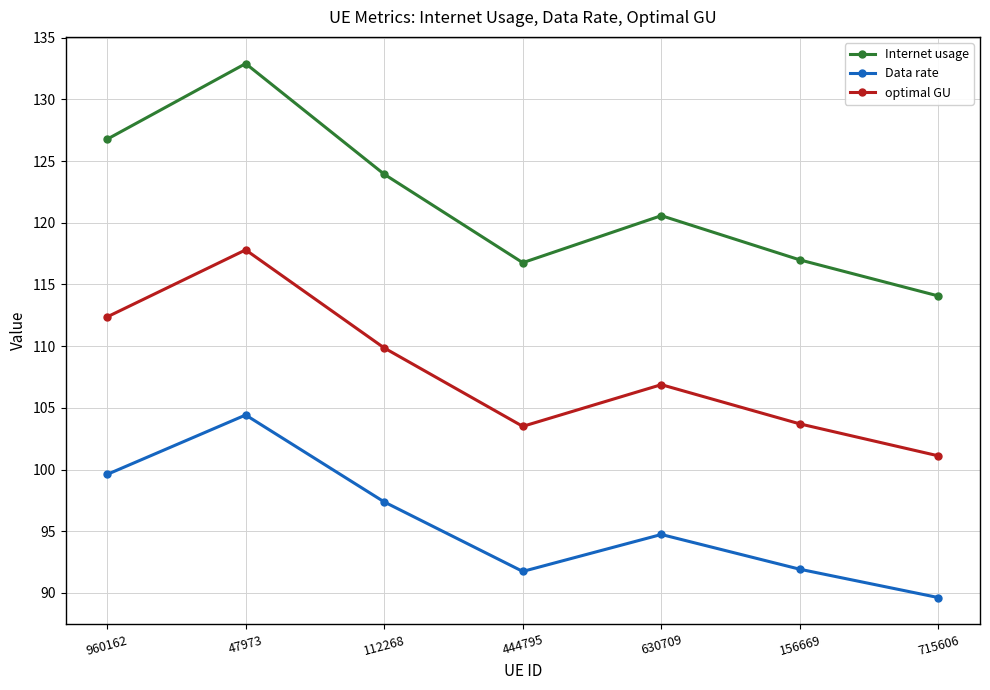

Rank the series at 630709 from highest to lowest value.

Internet usage, optimal GU, Data rate